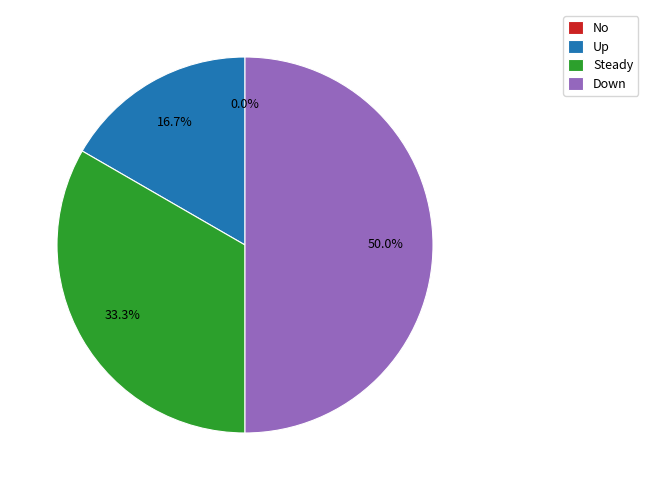

Is it true that Down is 50% of the pie?

True